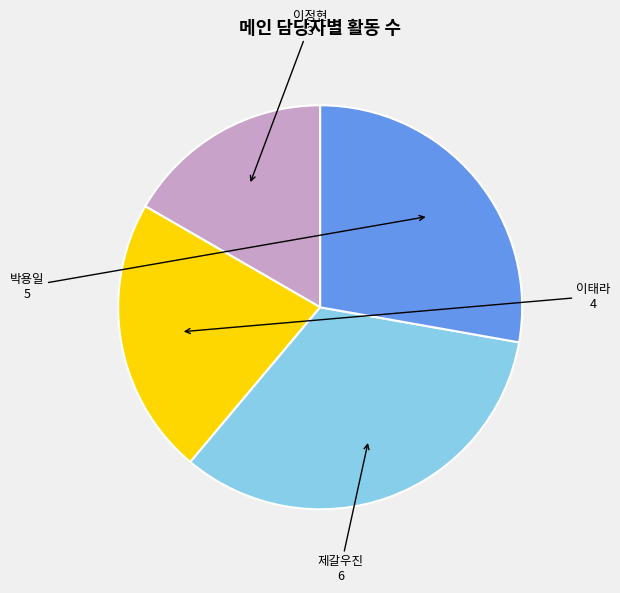

True or false: 이정현 accounts for 28% of the total.

False